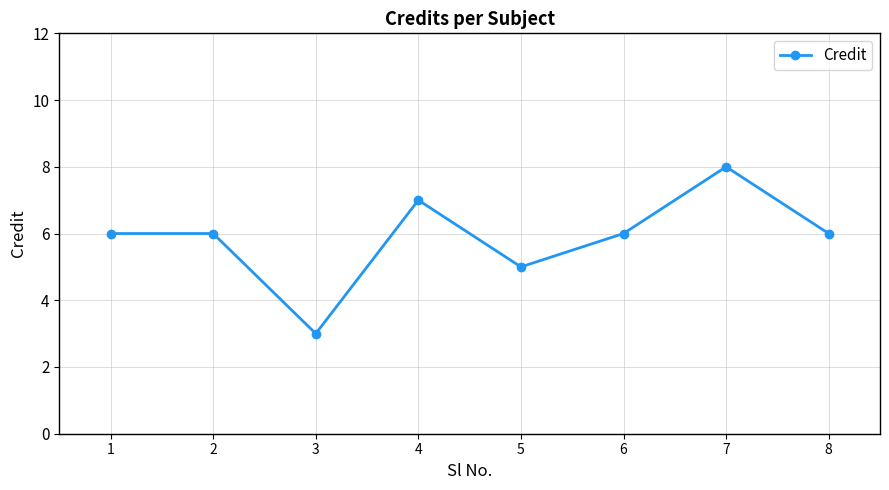

What is the sum of all values?

47